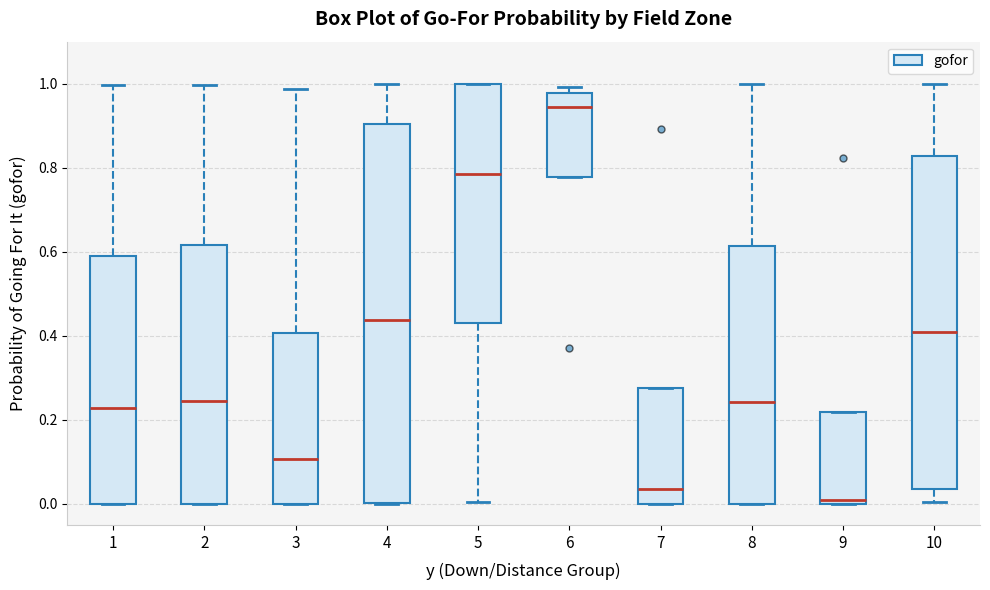

Reading left to right, read every box against the y-axis: the position of its median line, the range the box covers, and the ends of its whiskers. The values are not printed on the chart, so give them approximately, as read against the axis.

1: median 0.22, box 0.00 to 0.60, whiskers 0.00 to 1.00
2: median 0.24, box 0.00 to 0.62, whiskers 0.00 to 1.00
3: median 0.10, box 0.00 to 0.40, whiskers 0.00 to 0.98
4: median 0.44, box 0.00 to 0.90, whiskers 0.00 to 1.00
5: median 0.78, box 0.44 to 1.00, whiskers 0.00 to 1.00
6: median 0.94, box 0.78 to 0.98, whiskers 0.78 to 1.00
7: median 0.04, box 0.00 to 0.28, whiskers 0.00 to 0.28
8: median 0.24, box 0.00 to 0.62, whiskers 0.00 to 1.00
9: median 0.00 (just above the box's lower edge), box 0.00 to 0.22, whiskers 0.00 to 0.22
10: median 0.40, box 0.04 to 0.82, whiskers 0.00 to 1.00